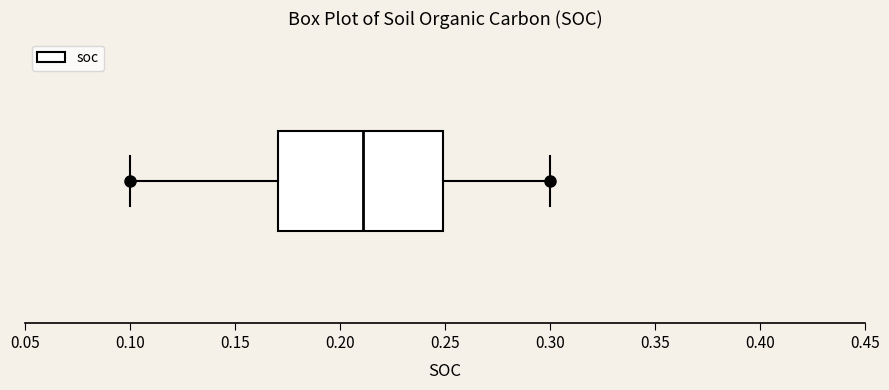

Read this box plot against the x-axis: the position of the median line, the range covered by the box, and the ends of both whiskers. The values are not printed on the chart, so give them approximately, as read against the axis.

median 0.21, box 0.17 to 0.25, whiskers 0.10 to 0.30